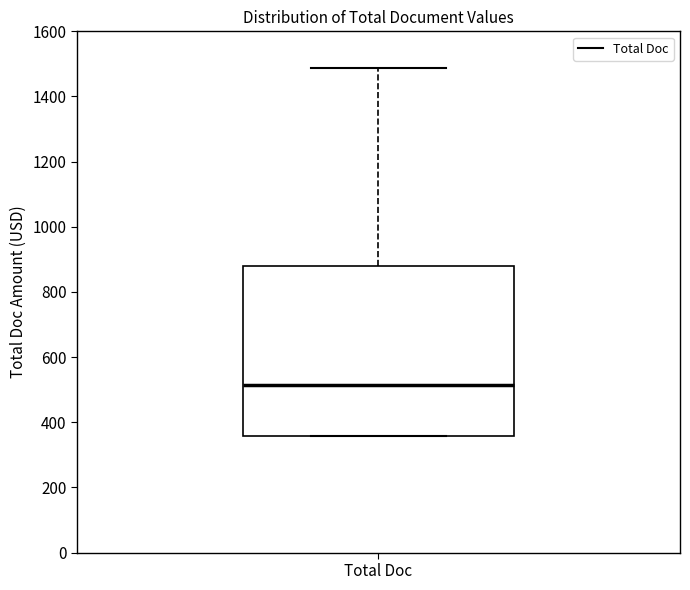

Transcribe this box plot: give where the median line is, the range the box spans, and where the two whiskers end, as read against the y-axis. The values are not printed on the chart, so give them approximately, as read against the axis.

median 520, box 360 to 880, whiskers 360 to 1480